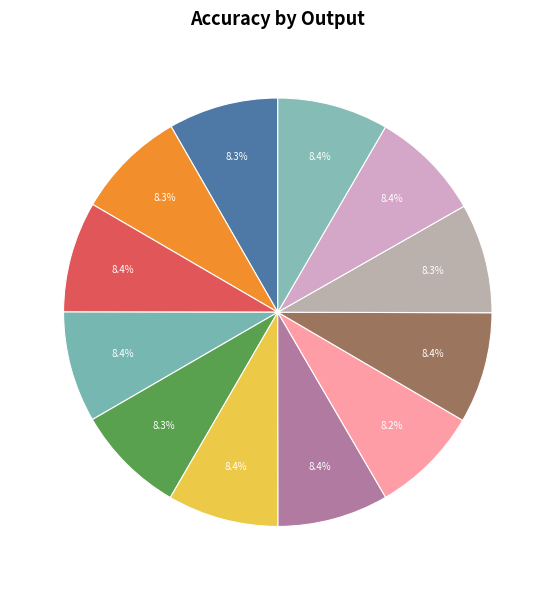

How many slices are in this pie chart?

12